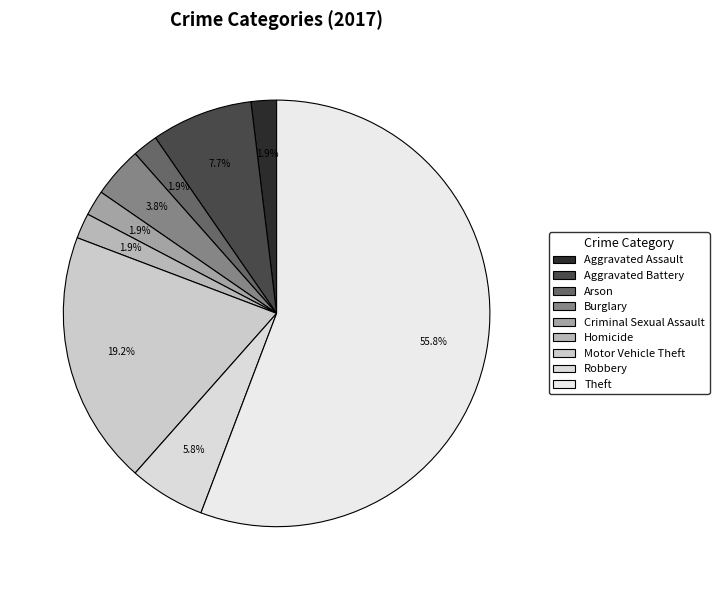

Which category has the biggest portion of the pie?

Theft